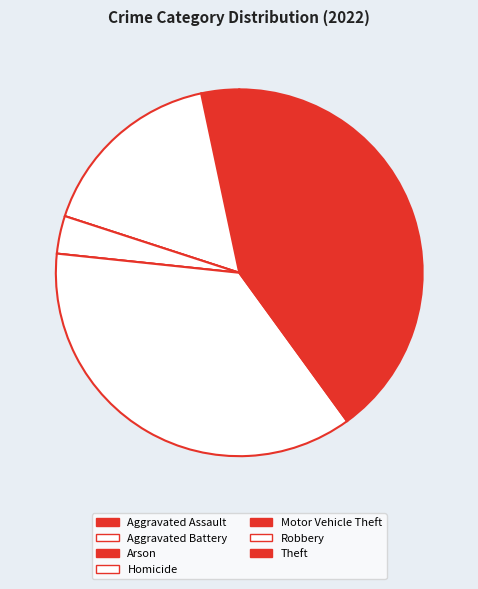

Is it true that Theft is 34% of the pie?

False